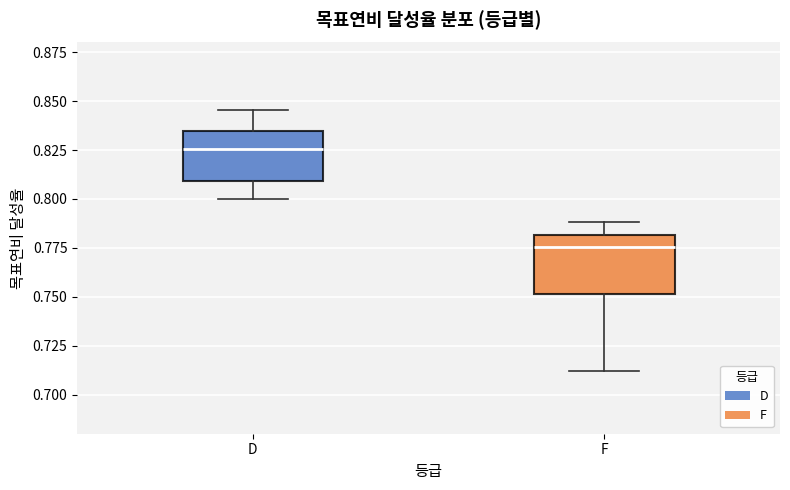

Where is the lower edge of the box for F on the y-axis? The values are not printed on the chart, so give them approximately, as read against the axis.

0.750